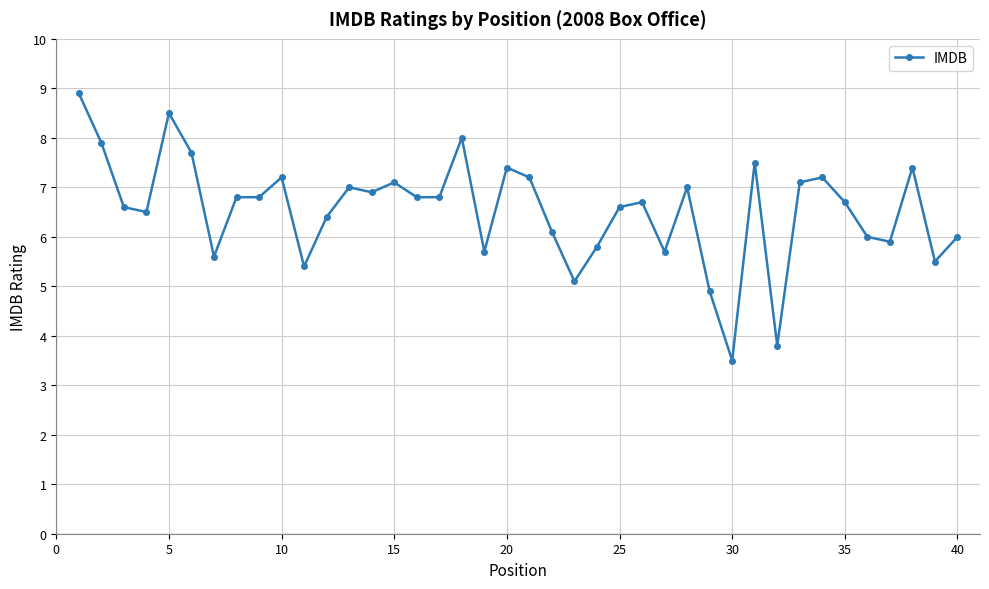

Reading right to left, list all the values displayed in this chart.

6.0	5.5	7.4	5.9	6.0	6.7	7.2	7.1	3.8	7.5	3.5	4.9	7.0	5.7	6.7	6.6	5.8	5.1	6.1	7.2	7.4	5.7	8.0	6.8	6.8	7.1	6.9	7.0	6.4	5.4	7.2	6.8	6.8	5.6	7.7	8.5	6.5	6.6	7.9	8.9